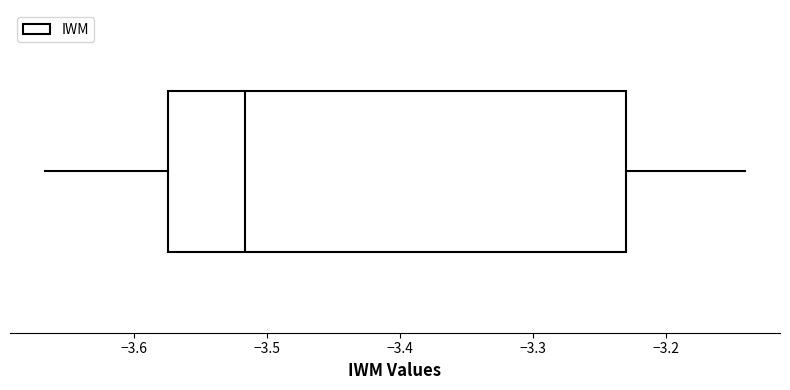

Read this box plot against the x-axis: the position of the median line, the range covered by the box, and the ends of both whiskers. The values are not printed on the chart, so give them approximately, as read against the axis.

median -3.52, box -3.57 to -3.23, whiskers -3.67 to -3.14